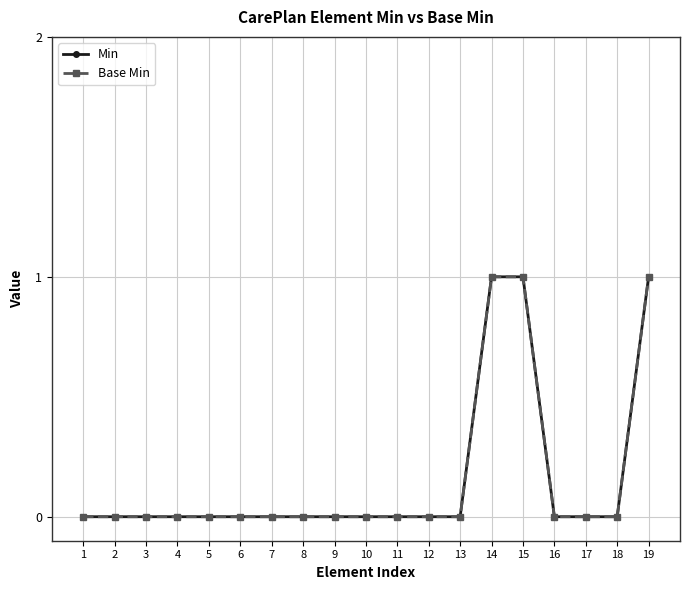

True or false: Min and Base Min intersect in this chart.

False